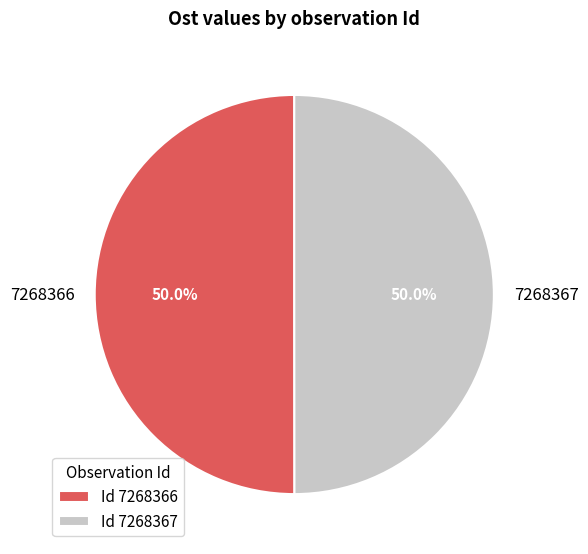

Approximately how many times larger is the value at 7268367 compared to 7268366?

1.0